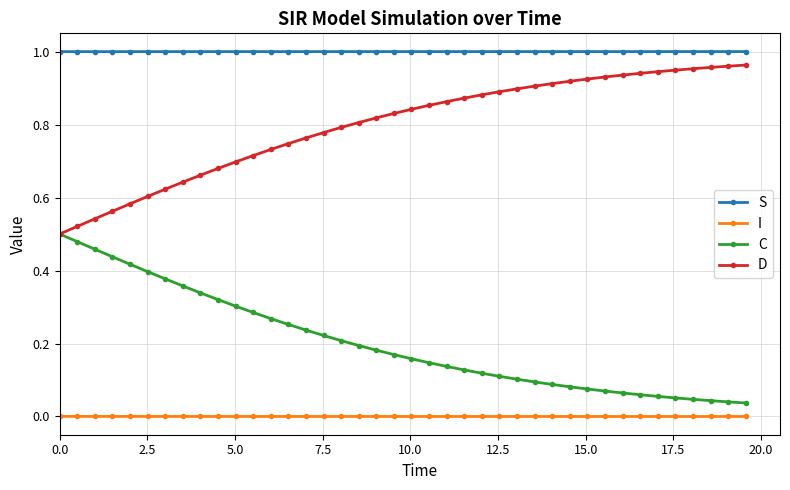

True or false: D and I cross at least once.

False